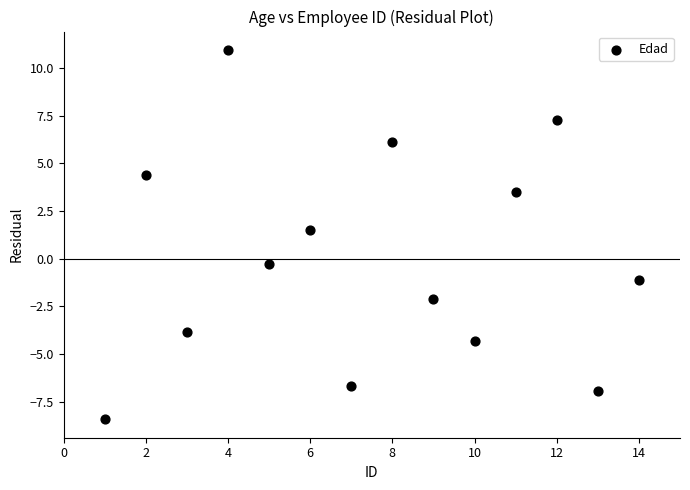

What Y value in the scatter plot is closest to 1?

1.5